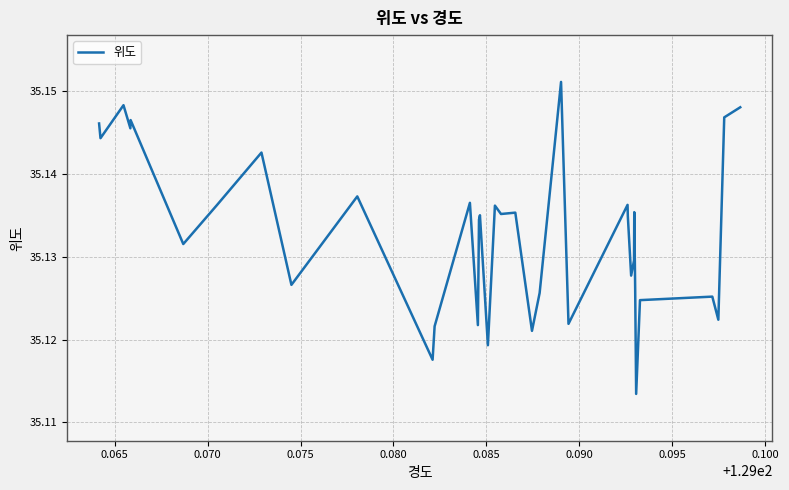

Reading left to right, transcribe all the data shown in this chart.

35.1	35.1	35.1	35.1	35.1	35.1	35.1	35.1	35.1	35.1	35.1	35.1	35.1	35.1	35.1	35.1	35.1	35.1	35.1	35.1	35.1	35.1	35.1	35.1	35.1	35.1	35.2	35.1	35.1	35.1	35.1	35.1	35.1	35.1	35.1	35.1	35.1	35.1	35.1	35.1